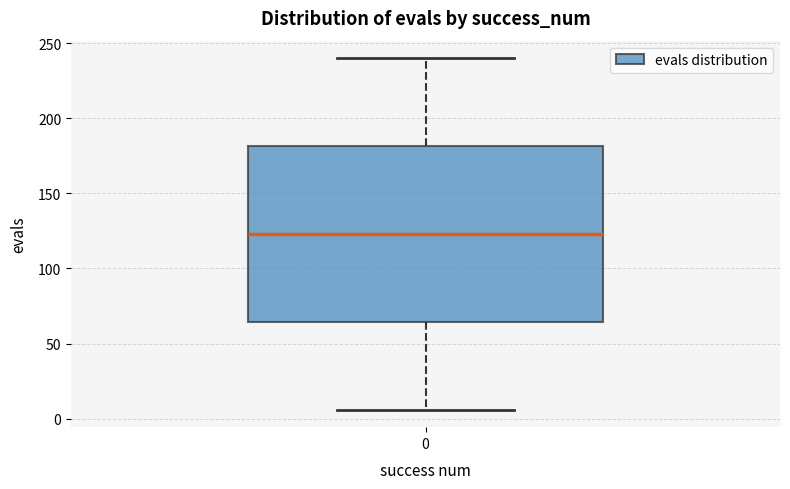

Transcribe this box plot: give where the median line is, the range the box spans, and where the two whiskers end, as read against the y-axis. The values are not printed on the chart, so give them approximately, as read against the axis.

median 125, box 65 to 180, whiskers 5 to 240